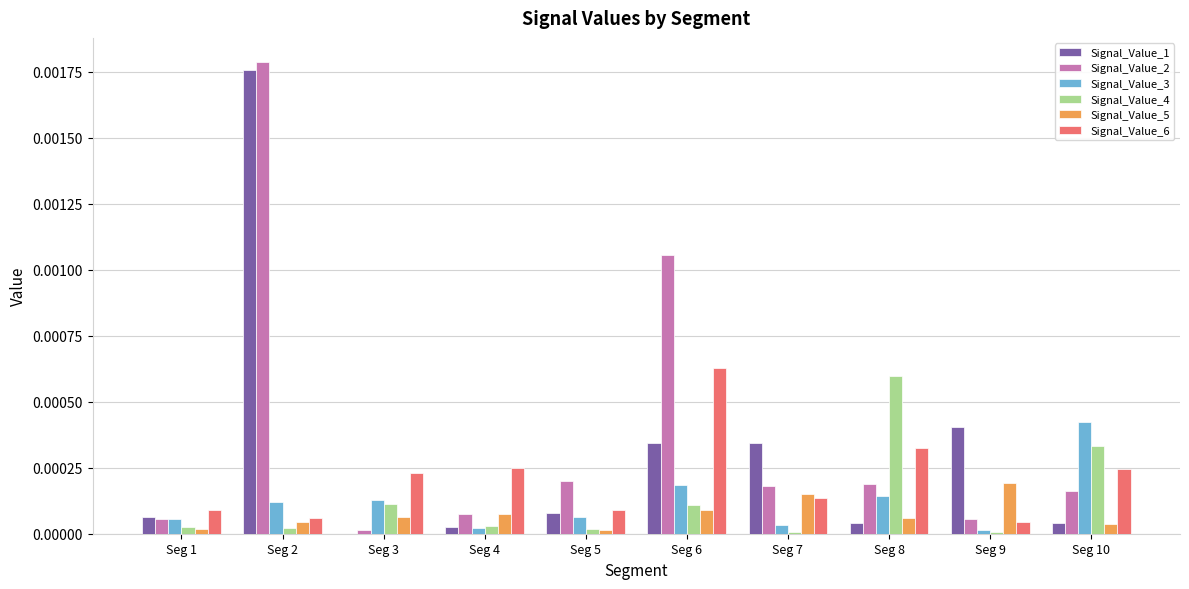

True or false: Signal_Value_6 has a value of 0.0 at Seg 9.

True